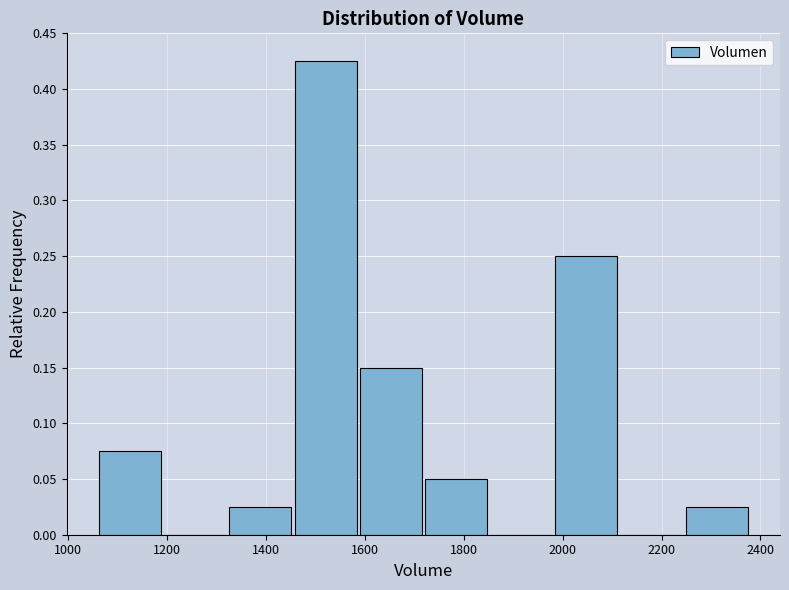

Reading left to right, list every bar in this chart as the range it spans on the x-axis followed by its height. Neither the bar edges nor the heights are printed on the chart, so give them approximately, as read against the axes.

1060 to 1200: 0.075
1200 to 1320: 0
1320 to 1460: 0.025
1460 to 1580: 0.425
1580 to 1720: 0.150
1720 to 1860: 0.050
1860 to 1980: 0
1980 to 2120: 0.250
2120 to 2240: 0
2240 to 2380: 0.025